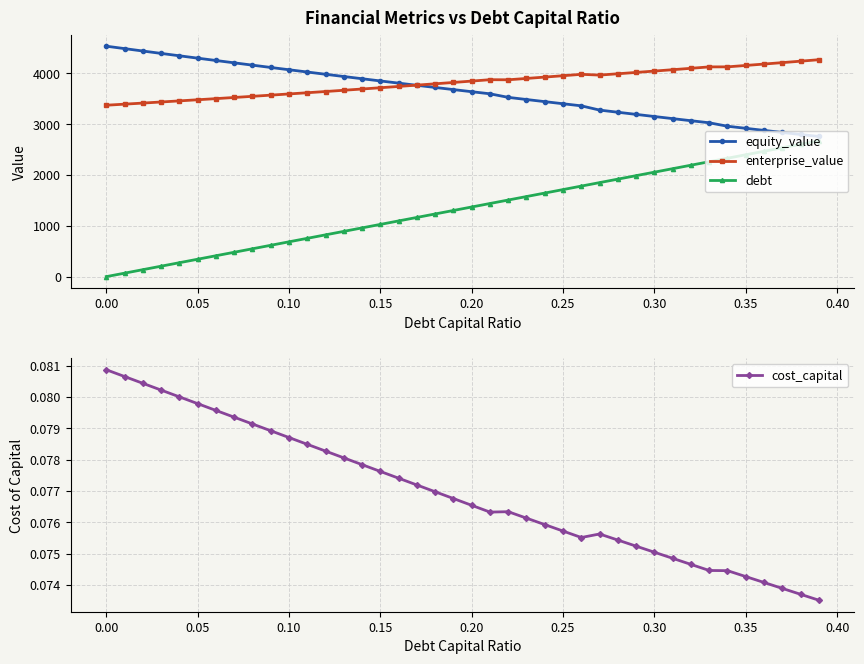

List the series in order of their peak value, lowest first.

cost_capital, debt, enterprise_value, equity_value